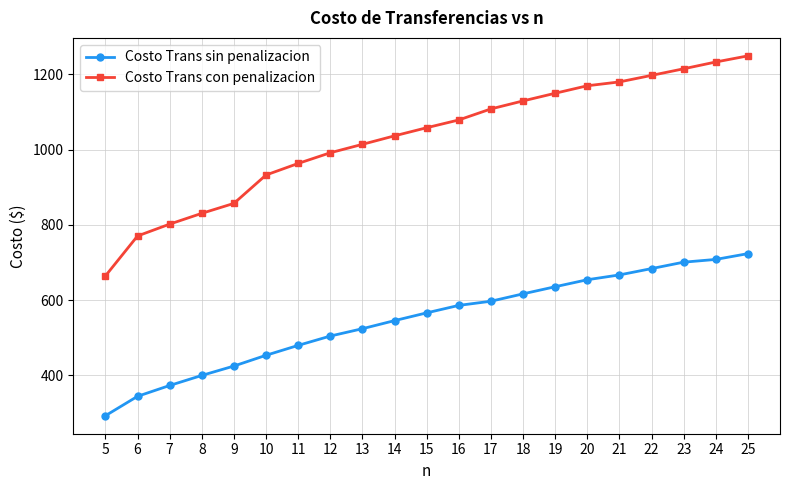

At which category does the chart reach its minimum across all series?

5